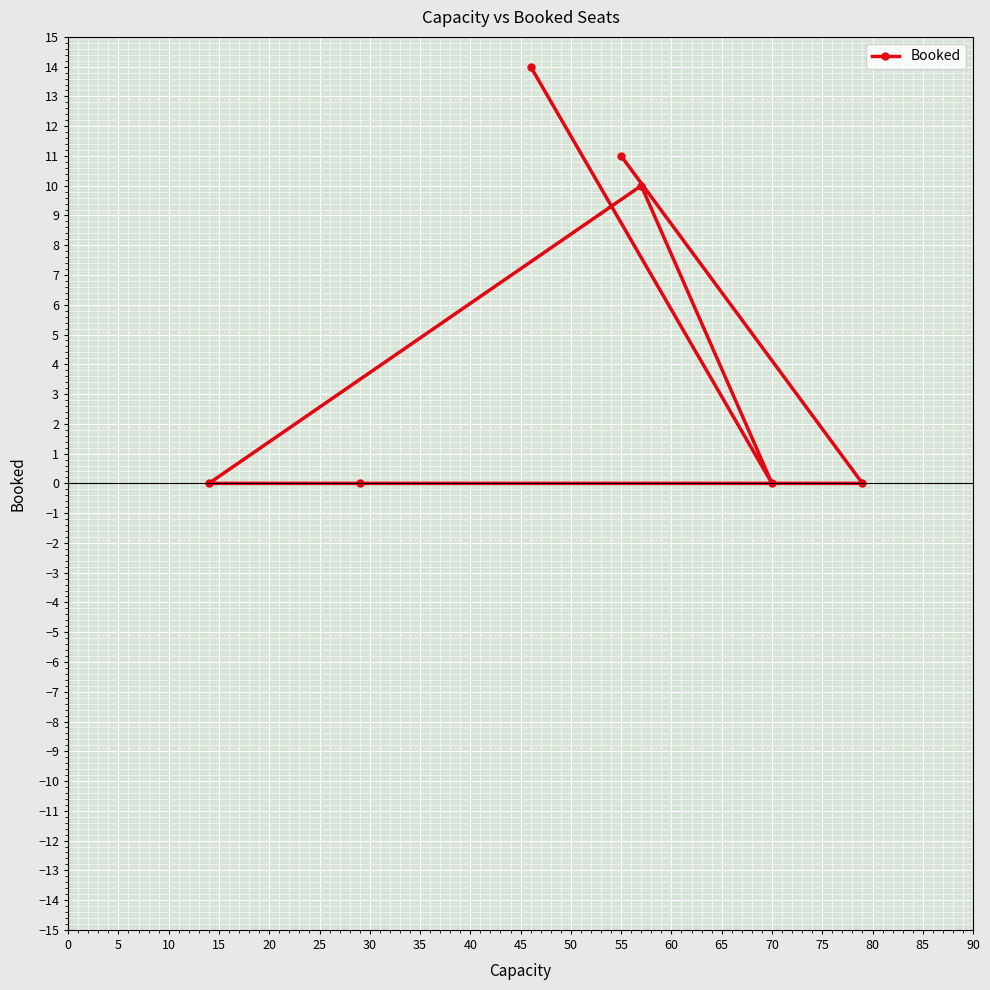

What is the maximum value shown in the chart?

14